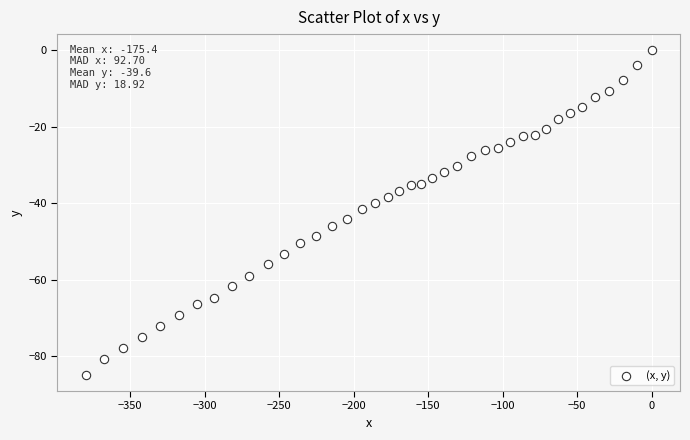

What is the range of Y values (max minus min)?

84.8